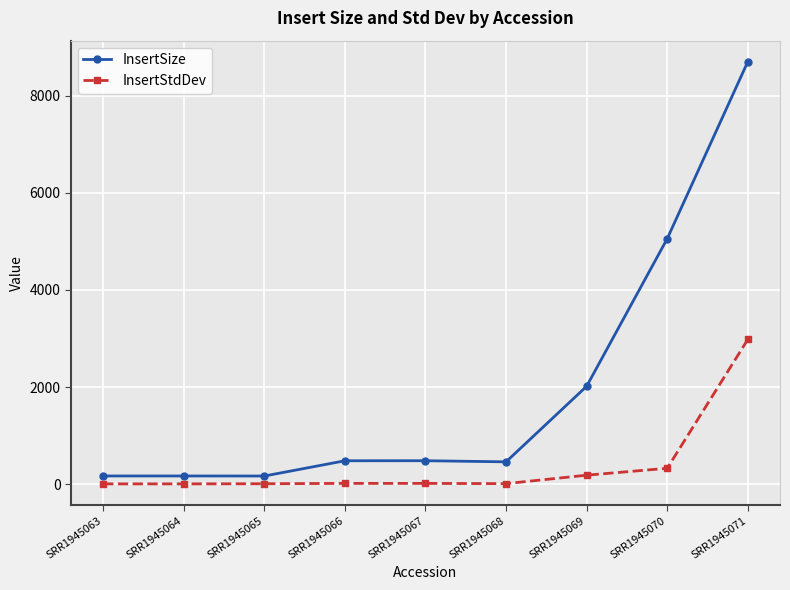

List the series in order of their overall mean, lowest first.

InsertStdDev, InsertSize